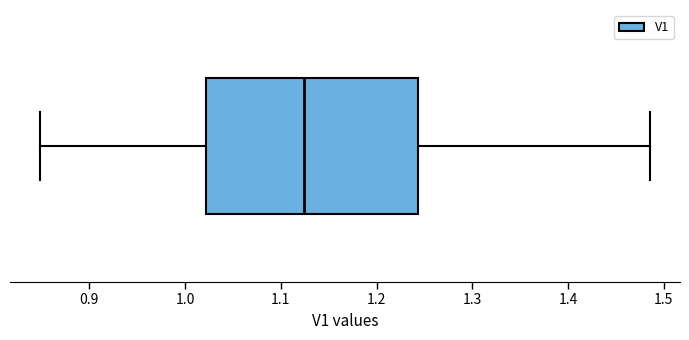

Where is the left edge of the box on the x-axis? The values are not printed on the chart, so give them approximately, as read against the axis.

1.02